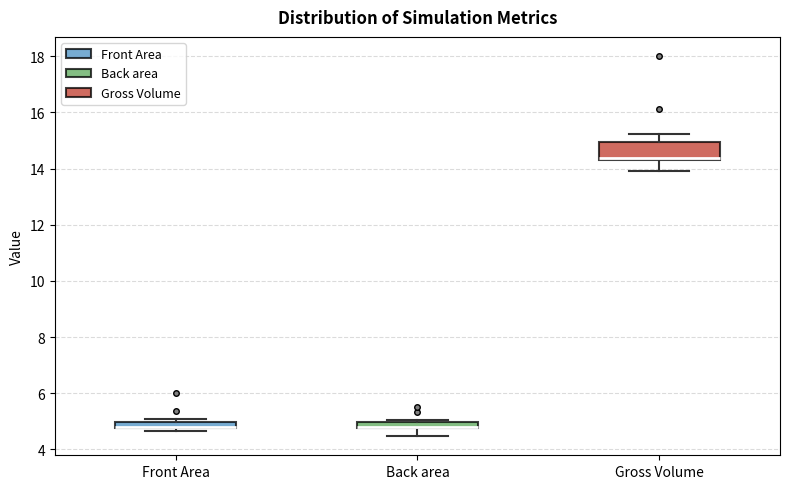

Which box is the tallest, from its lower edge to its upper edge?

Gross Volume